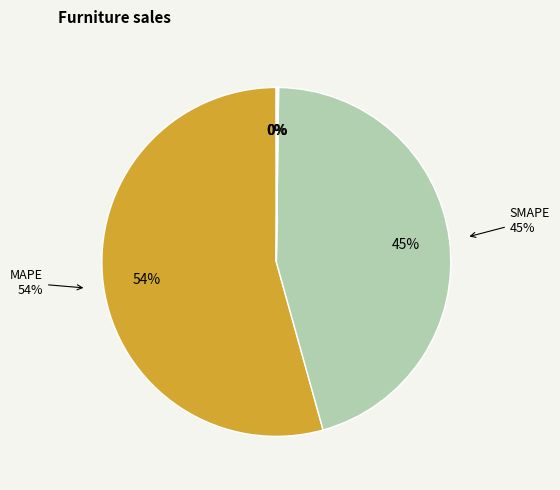

Which slice is the largest?

MAPE